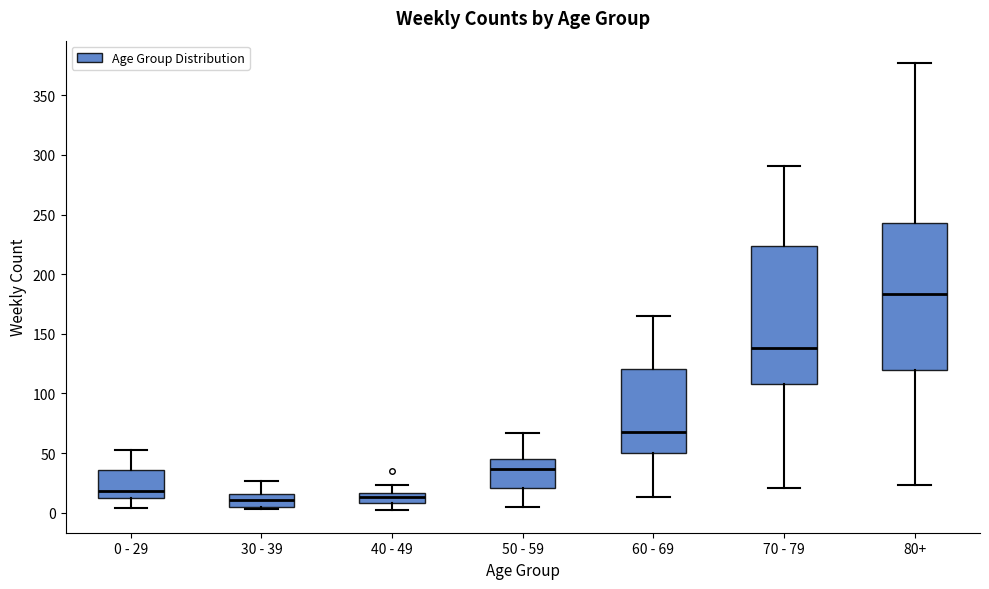

Reading left to right, read every box against the y-axis: the position of its median line, the range the box covers, and the ends of its whiskers. The values are not printed on the chart, so give them approximately, as read against the axis.

0 - 29: median 20, box 15 to 35, whiskers 5 to 55
30 - 39: median 10, box 5 to 15, whiskers 5 (just below the box's lower edge) to 25
40 - 49: median 15 (inside the box), box 10 to 15, whiskers 0 to 25
50 - 59: median 35, box 20 to 45, whiskers 5 to 65
60 - 69: median 70, box 50 to 120, whiskers 15 to 165
70 - 79: median 140, box 110 to 225, whiskers 20 to 290
80+: median 185, box 120 to 245, whiskers 25 to 375